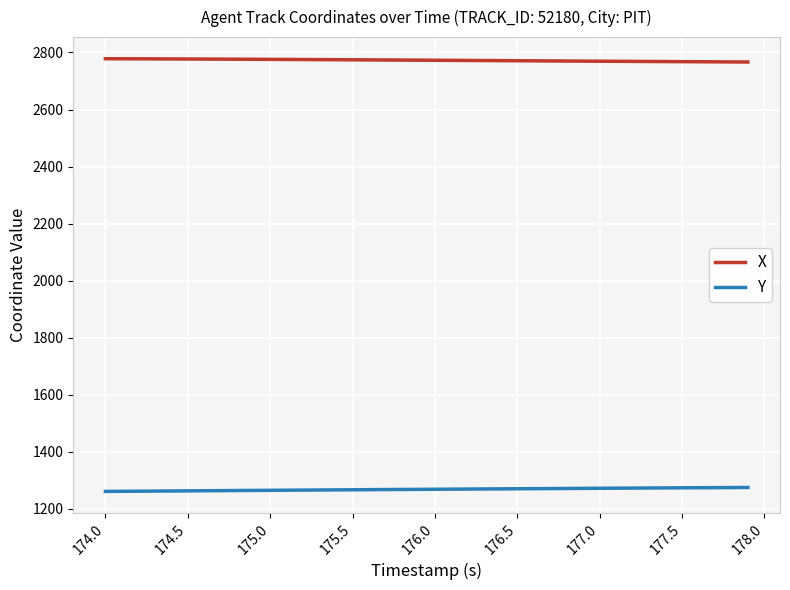

List the series in order of their overall mean, highest first.

X, Y